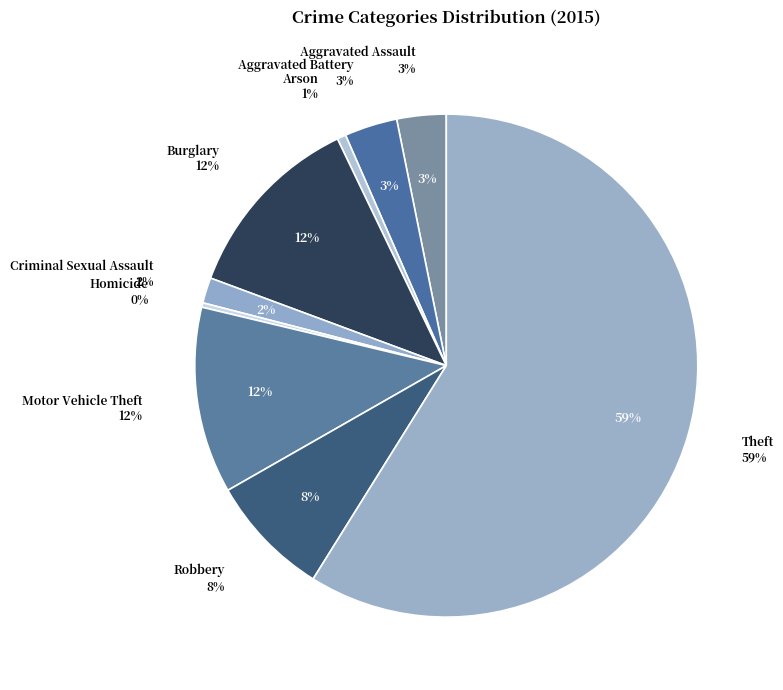

True or false: Criminal Sexual Assault accounts for 2% of the total.

True